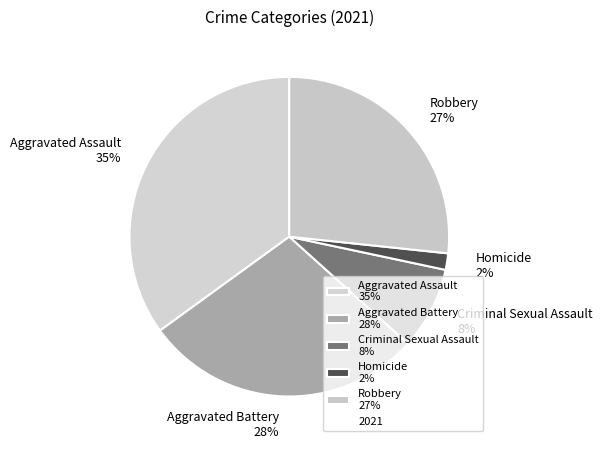

What percentage is the Robbery slice, to the nearest percent?

27%